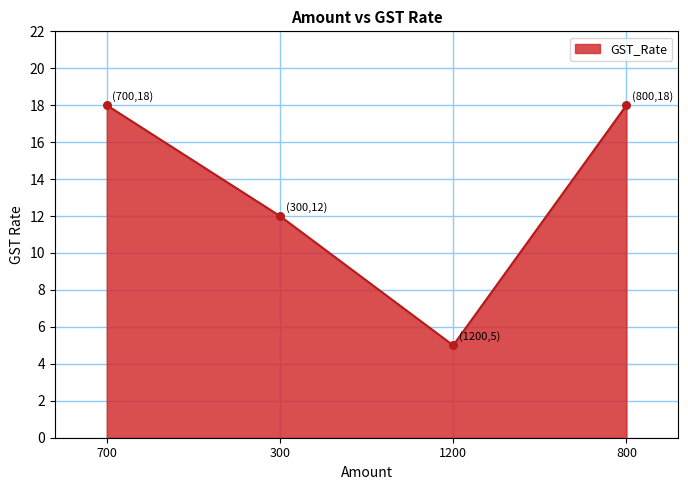

Which has a higher value, 800 or 300?

800